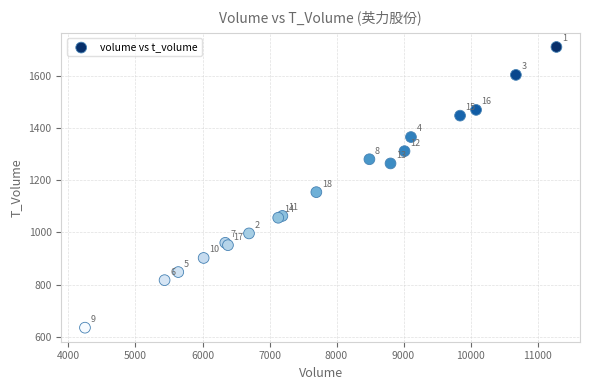

What Y value in the scatter plot is closest to 1172?

1154